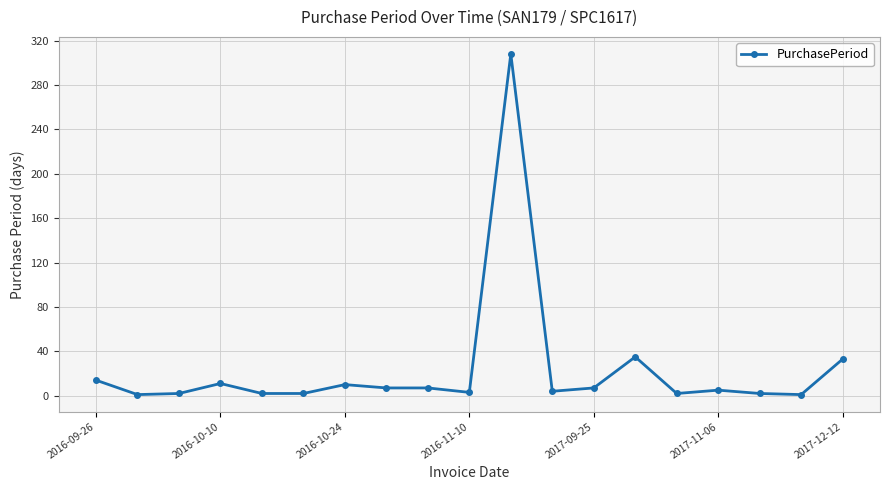

True or false: the data has more than 2 interior local peaks.

True